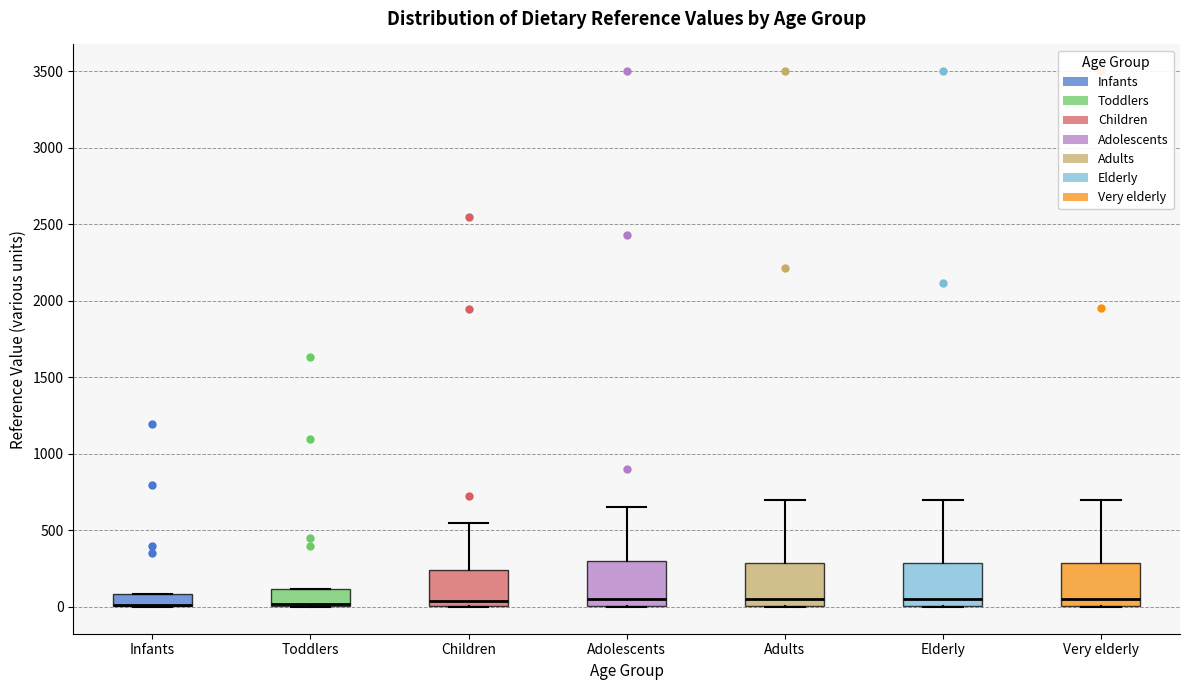

Reading left to right, read every box against the y-axis: the position of its median line, the range the box covers, and the ends of its whiskers. The values are not printed on the chart, so give them approximately, as read against the axis.

Infants: median 0 (drawn on the box's lower edge), box 0 to 100, whiskers 0 to 100
Toddlers: median 0 (drawn on the box's lower edge), box 0 to 100, whiskers 0 to 100
Children: median 50, box 0 to 250, whiskers 0 to 550
Adolescents: median 50, box 0 to 300, whiskers 0 to 650
Adults: median 50, box 0 to 300, whiskers 0 to 700
Elderly: median 50, box 0 to 300, whiskers 0 to 700
Very elderly: median 50, box 0 to 300, whiskers 0 to 700